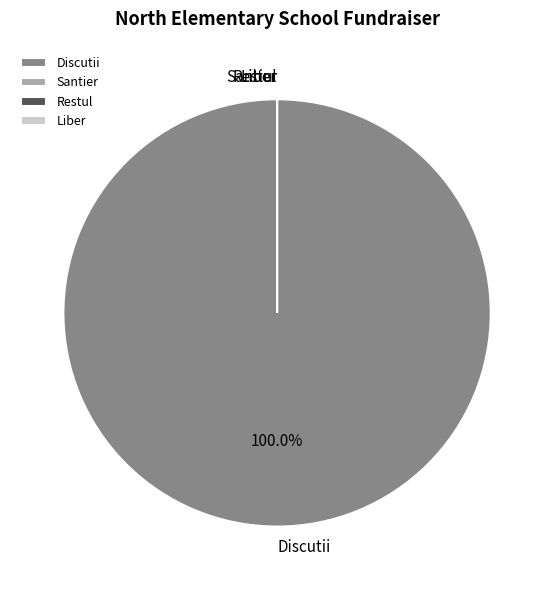

Count the number of slices in the pie.

4